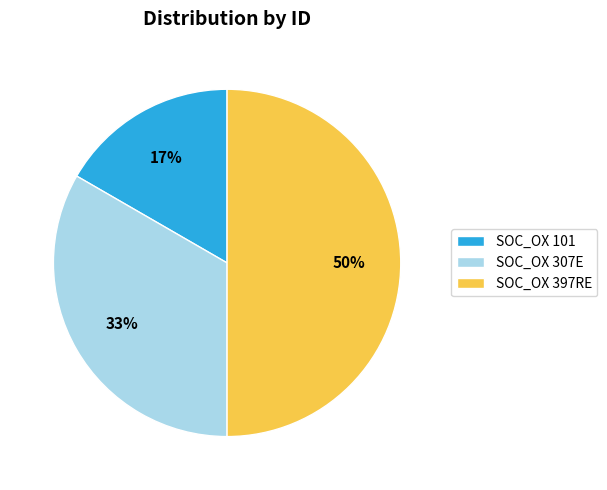

Count the number of slices in the pie.

3